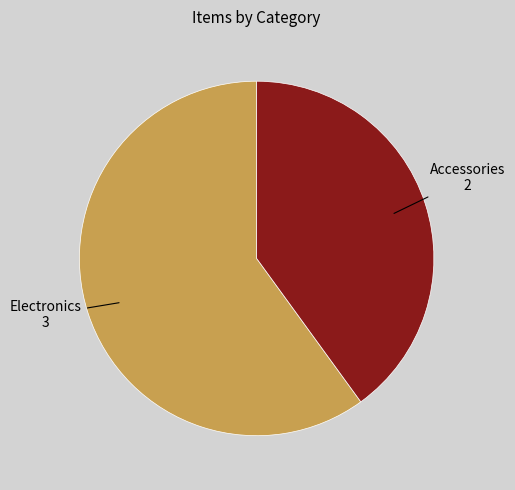

Is there any slice that represents more than half of the pie?

Yes